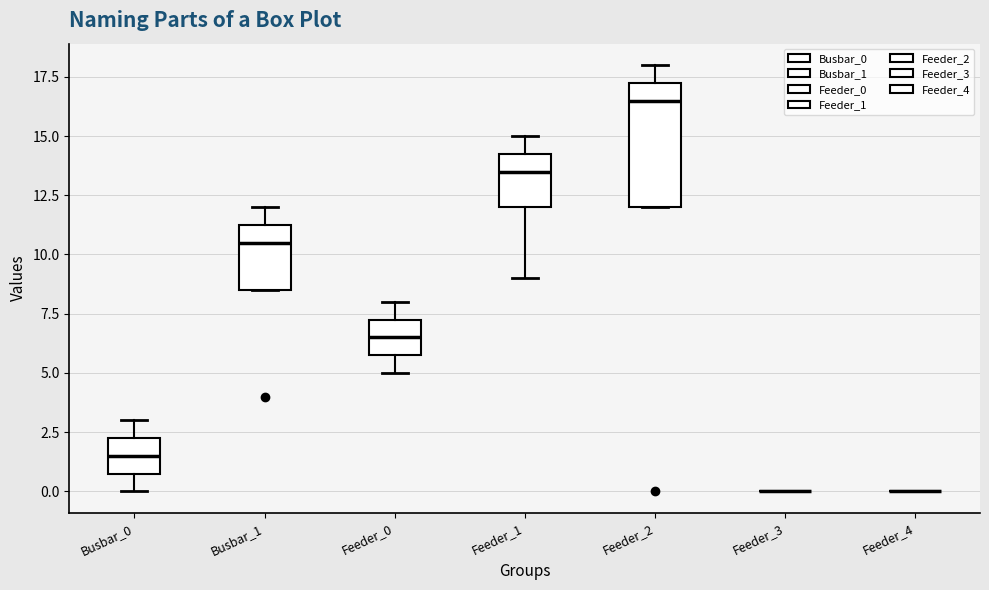

Where does the lower whisker of the box for Feeder_0 end on the y-axis? The values are not printed on the chart, so give them approximately, as read against the axis.

5.0